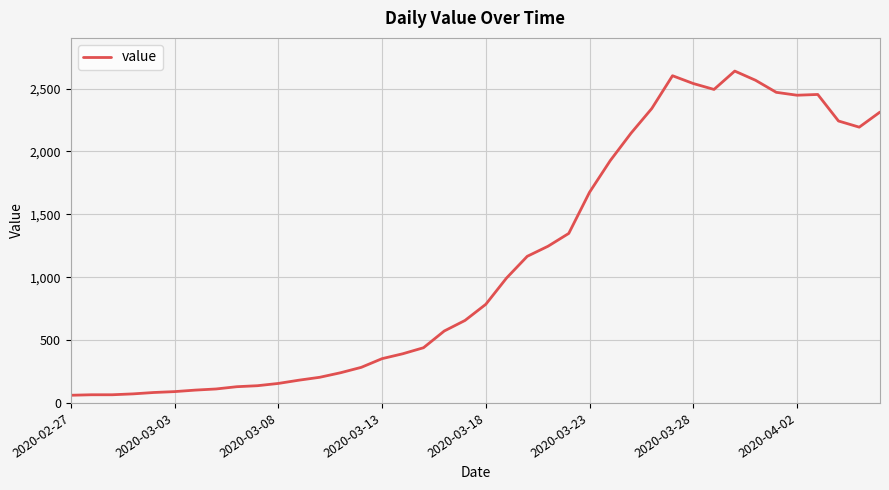

What is the difference between the maximum and minimum values?

2578